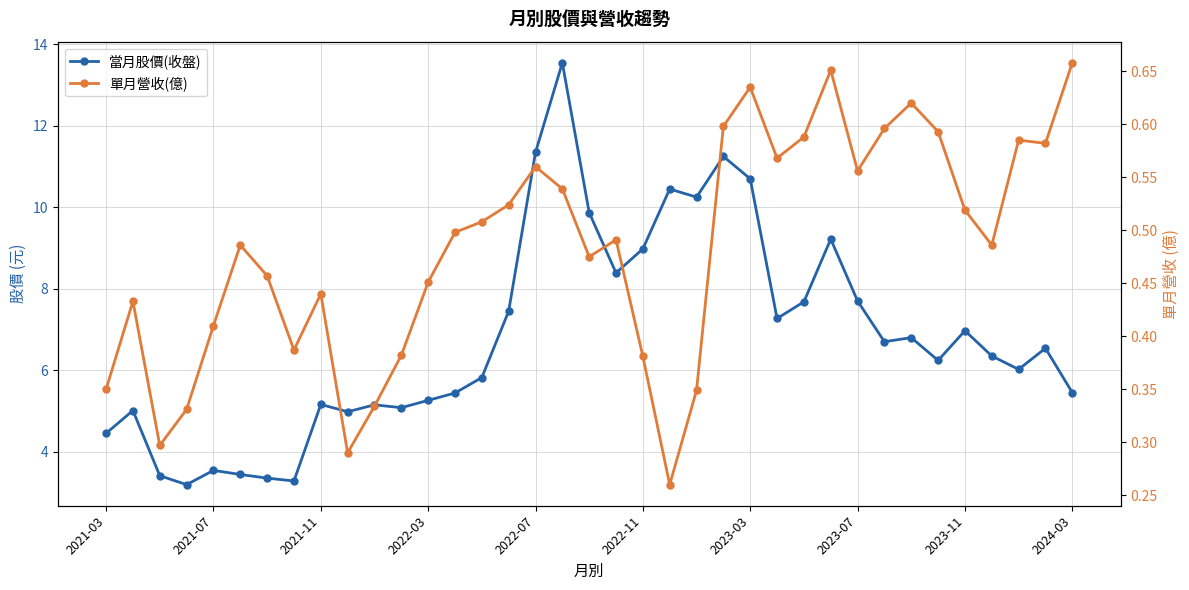

Does the chart display data point markers on the line(s)?

Yes